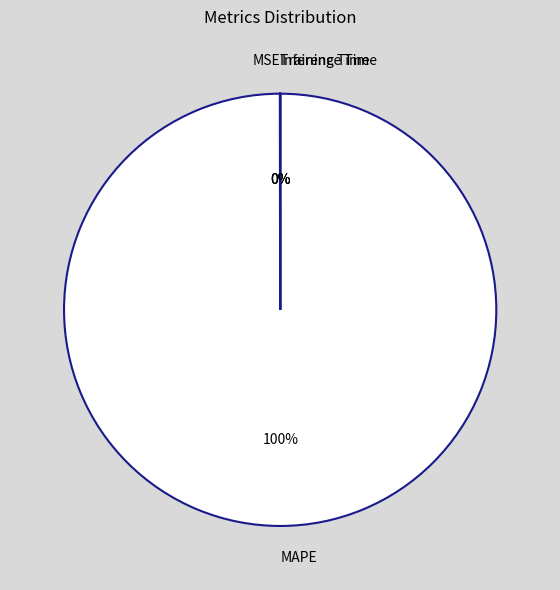

Which slice is the largest?

MAPE